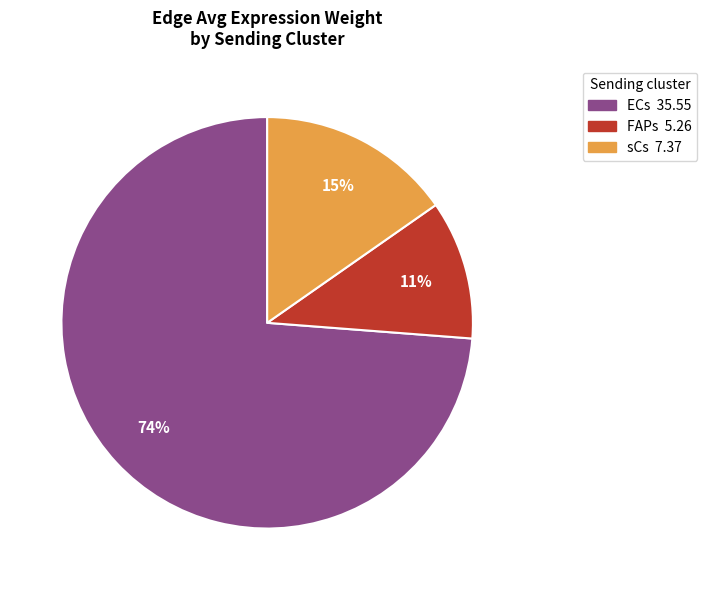

True or false: ECs 35.55 accounts for 74% of the total.

True